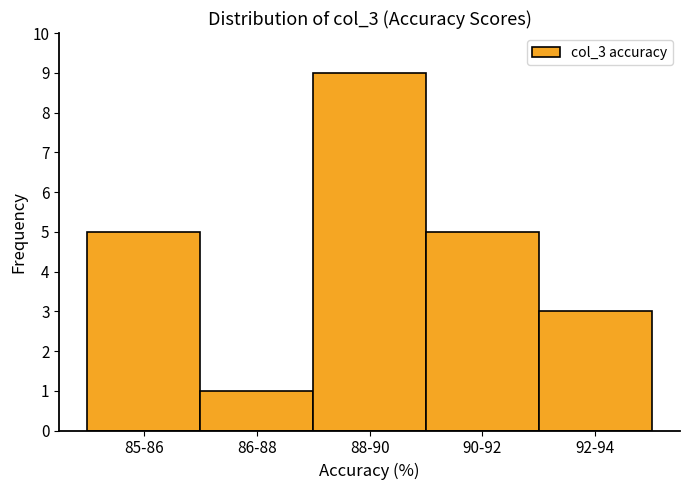

Reading left to right, what are all the values shown in this chart?

85-86=5	86-88=1	88-90=9	90-92=5	92-94=3